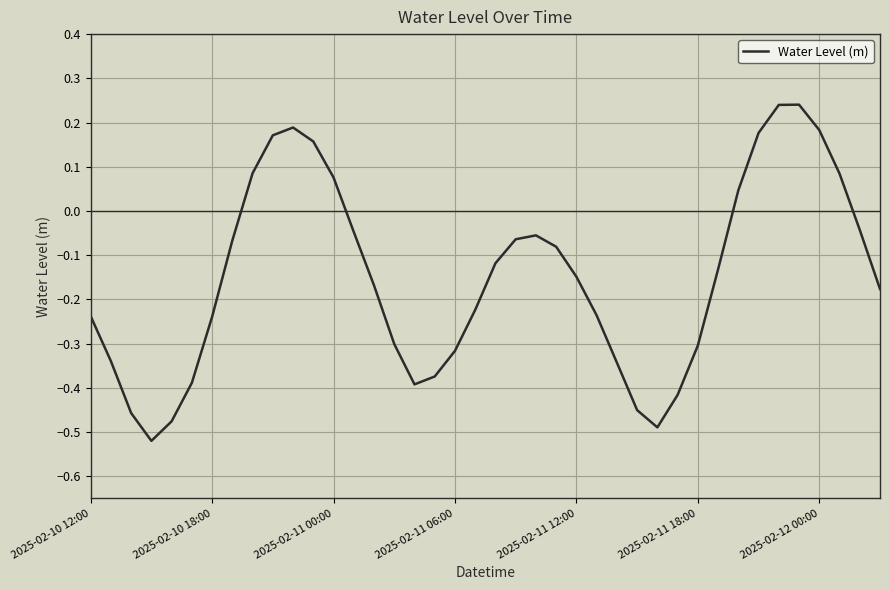

What is the difference between the maximum and minimum values?

0.8